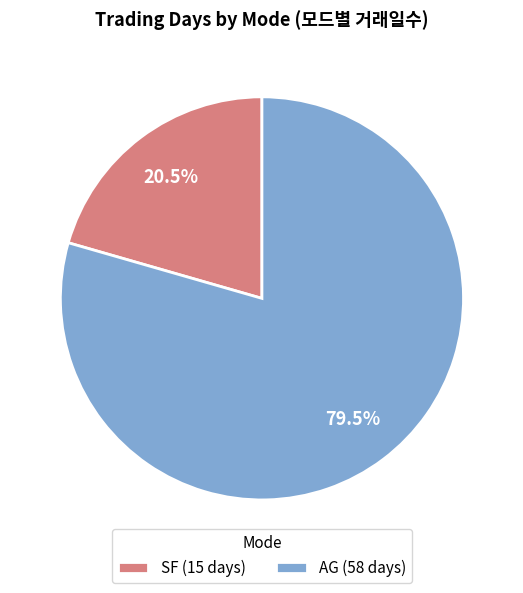

How much of the chart is everything except AG?

20.5%